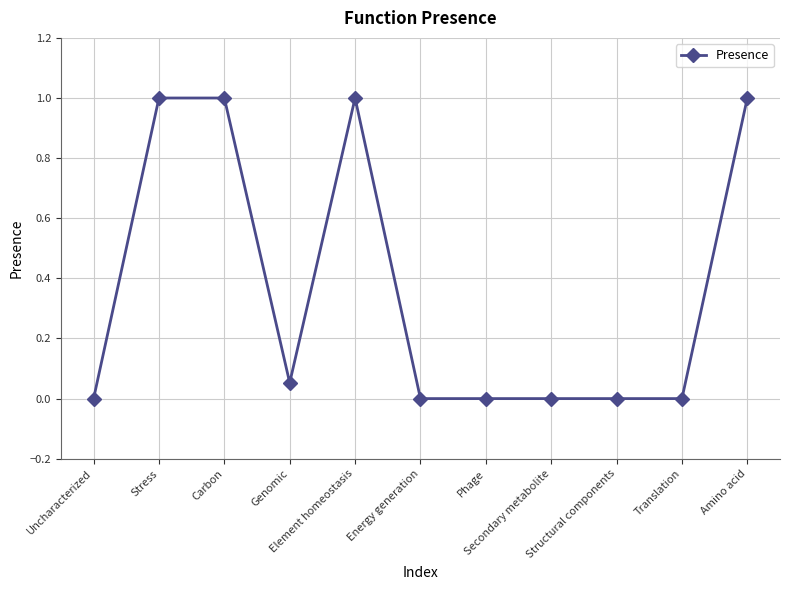

What is the sum of the values at Translation and Stress?

1.0